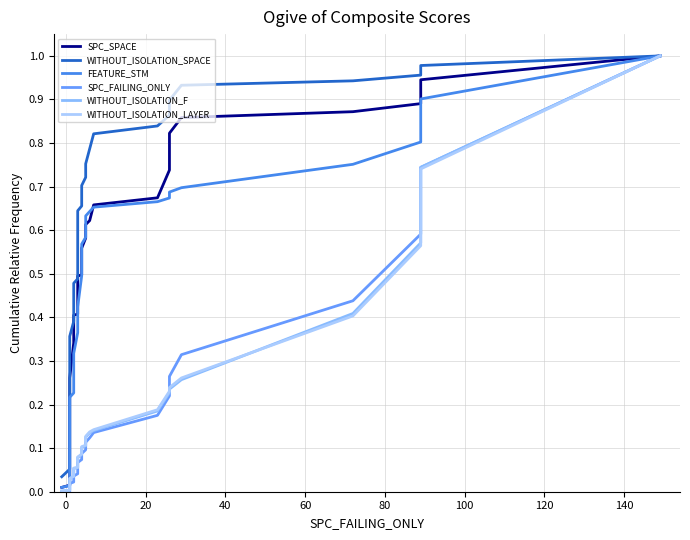

What are all the series names shown in the legend?

SPC_SPACE, WITHOUT_ISOLATION_SPACE, FEATURE_STM, SPC_FAILING_ONLY, WITHOUT_ISOLATION_F, WITHOUT_ISOLATION_LAYER